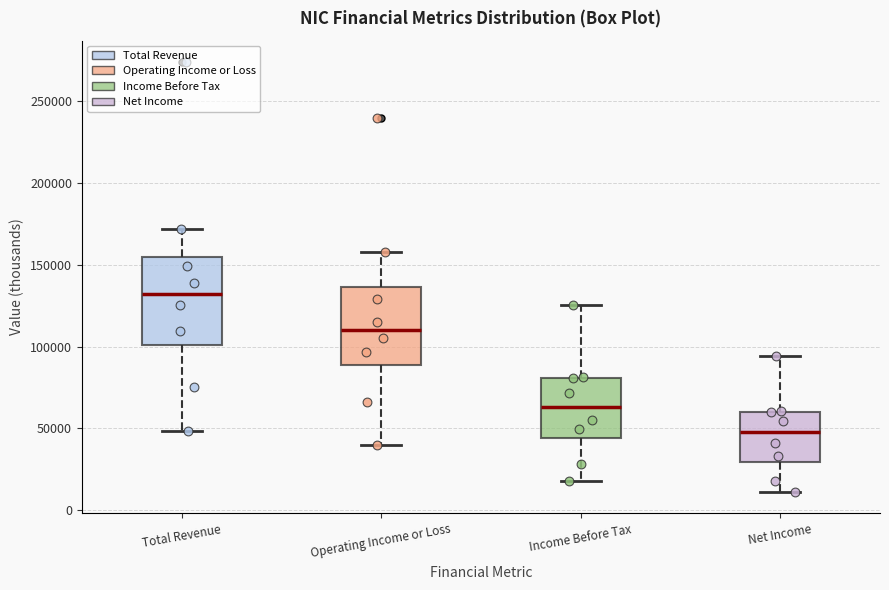

Reading left to right, read every box against the y-axis: the position of its median line, the range the box covers, and the ends of its whiskers. The values are not printed on the chart, so give them approximately, as read against the axis.

Total Revenue: median 130000, box 100000 to 155000, whiskers 50000 to 170000
Operating Income or Loss: median 110000, box 90000 to 135000, whiskers 40000 to 160000
Income Before Tax: median 65000, box 45000 to 80000, whiskers 20000 to 125000
Net Income: median 50000, box 30000 to 60000, whiskers 10000 to 95000